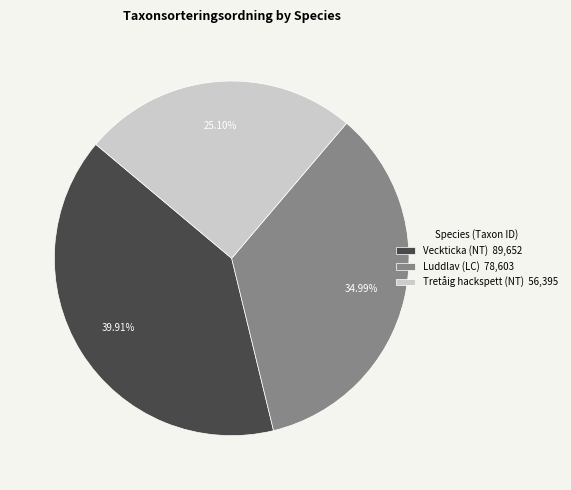

What is the largest slice in the pie chart?

Veckticka (NT)